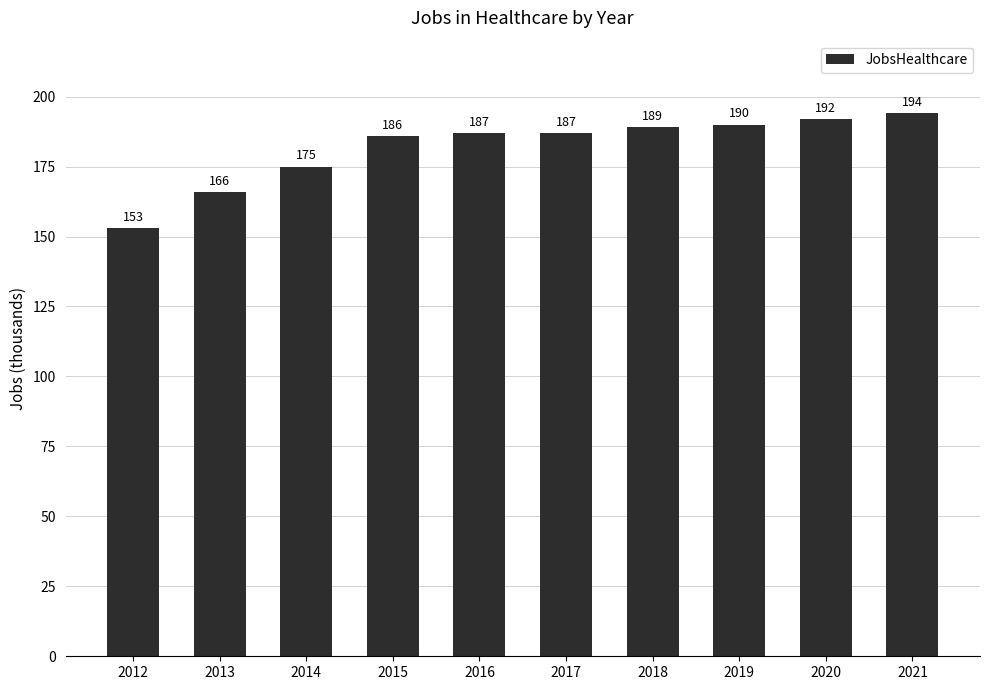

What is the sum of all values?

1819